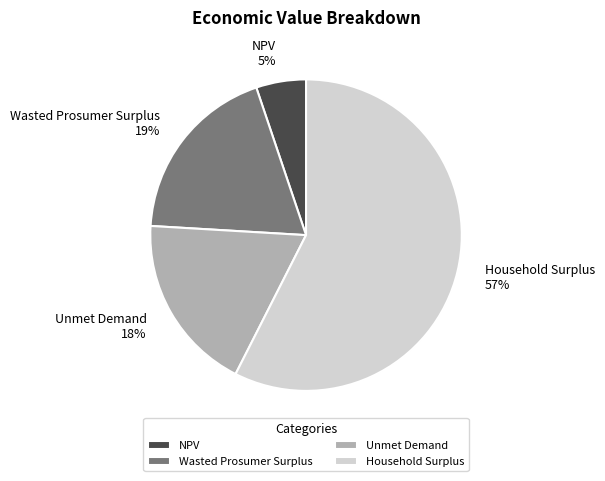

What is the majority slice?

Household Surplus